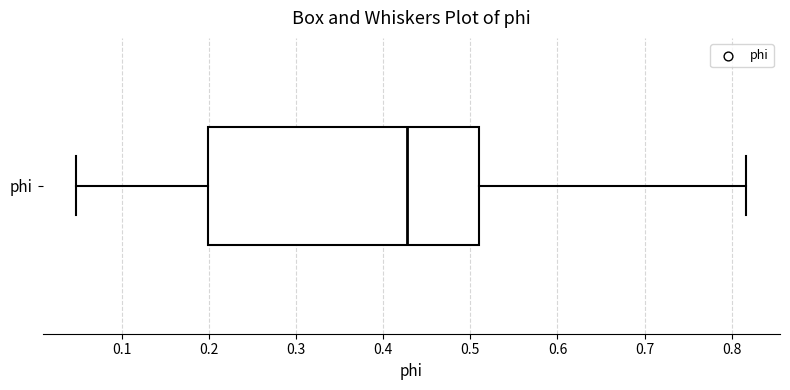

Read this box plot against the x-axis: the position of the median line, the range covered by the box, and the ends of both whiskers. The values are not printed on the chart, so give them approximately, as read against the axis.

median 0.43, box 0.20 to 0.51, whiskers 0.05 to 0.82